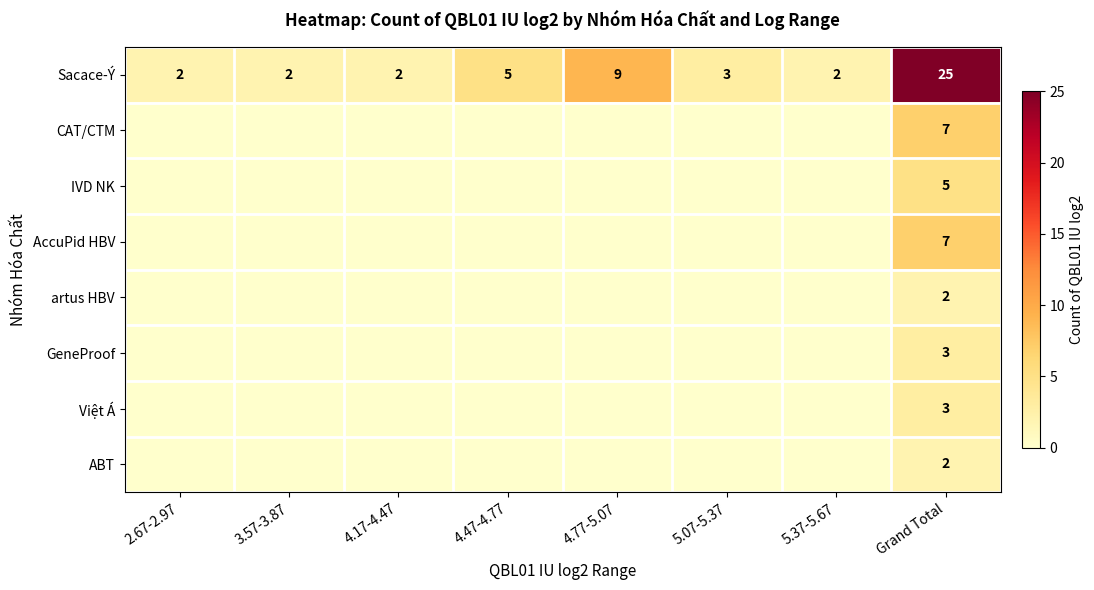

What is the difference between the maximum and minimum values in the Sacace-Ý series?

23